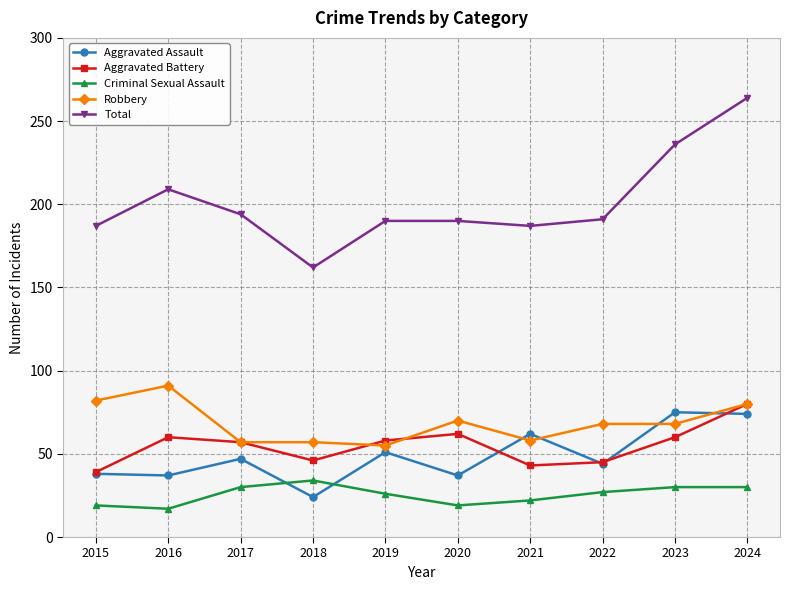

What is the value of the Aggravated Battery point at the 3rd from the left?

57